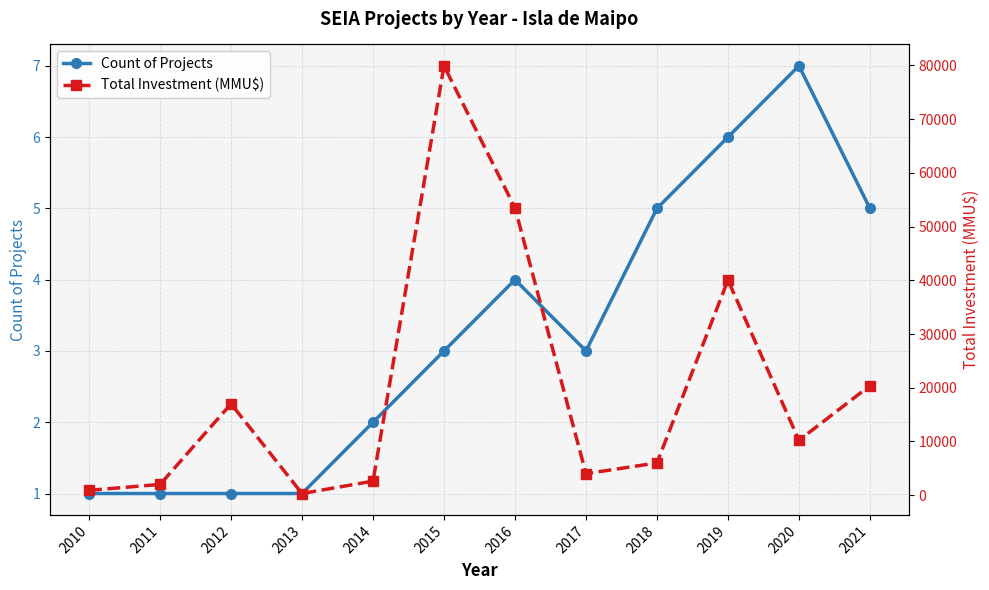

Which label corresponds to the smallest value in the chart?

2010